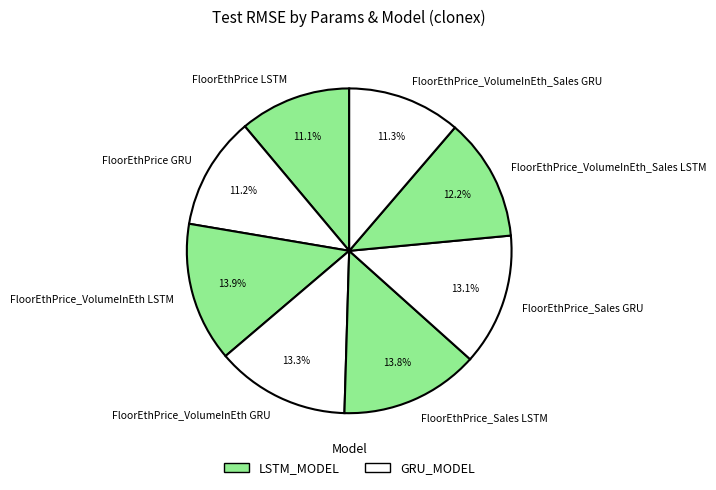

How much of the chart is everything except FloorEthPrice_VolumeInEth_Sales GRU?

88.7%